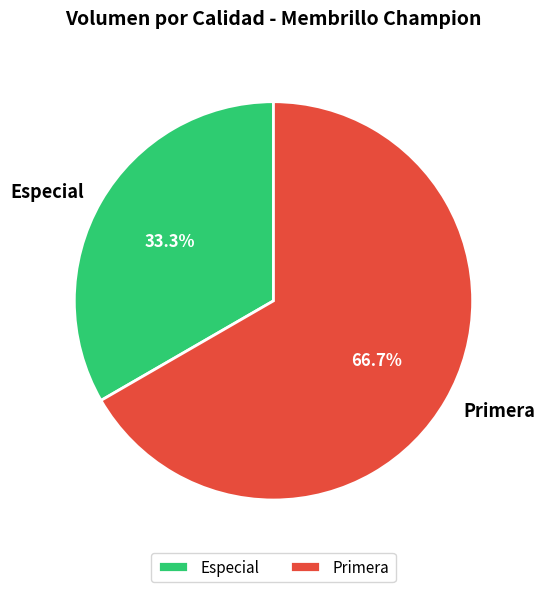

Does Primera represent more than half of the total?

Yes